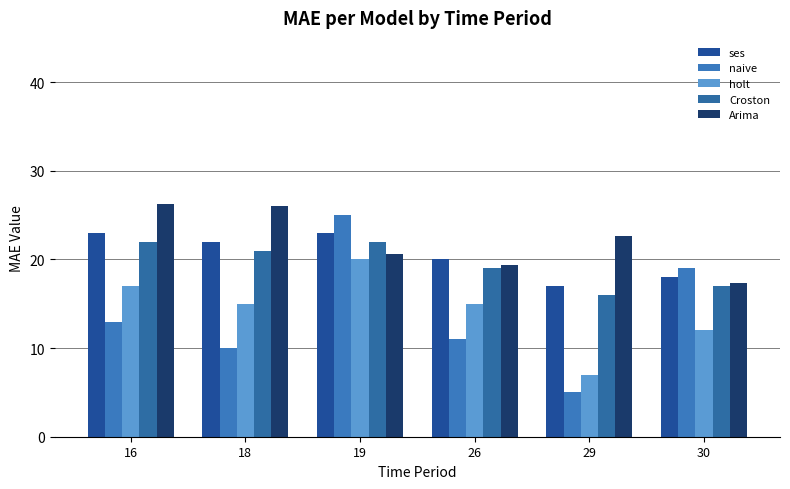

The Arima series shows 19.4 at 26. True or false?

True